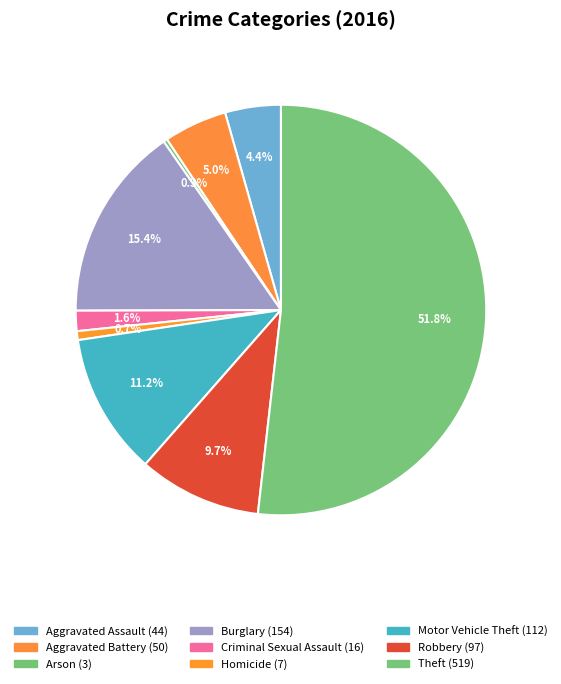

What is the largest slice in the pie chart?

Theft